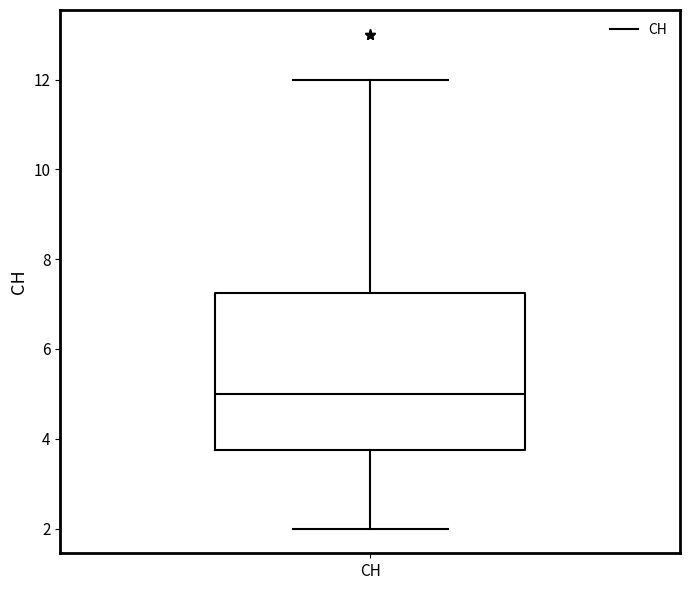

Where is the lower edge of the box for CH on the y-axis? The values are not printed on the chart, so give them approximately, as read against the axis.

3.8